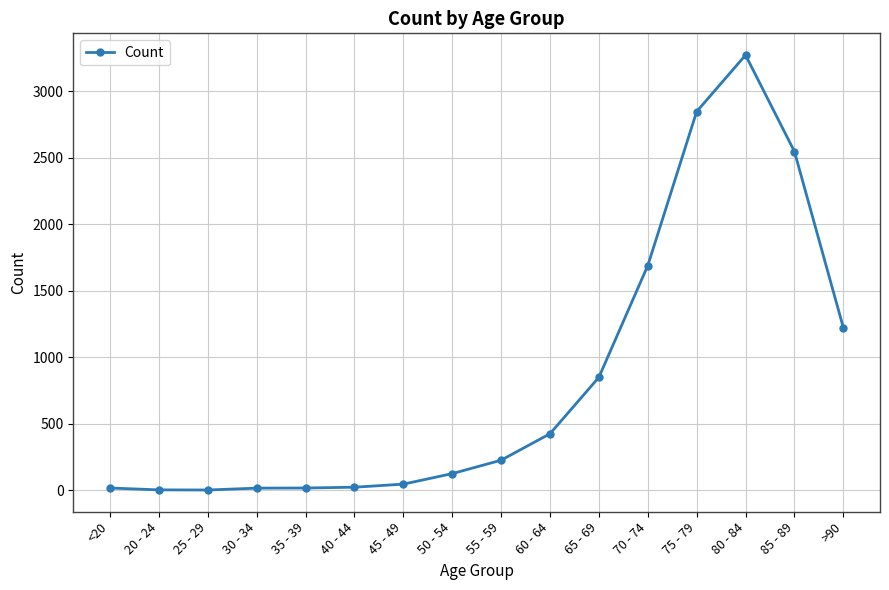

How many data points does each series have?

16